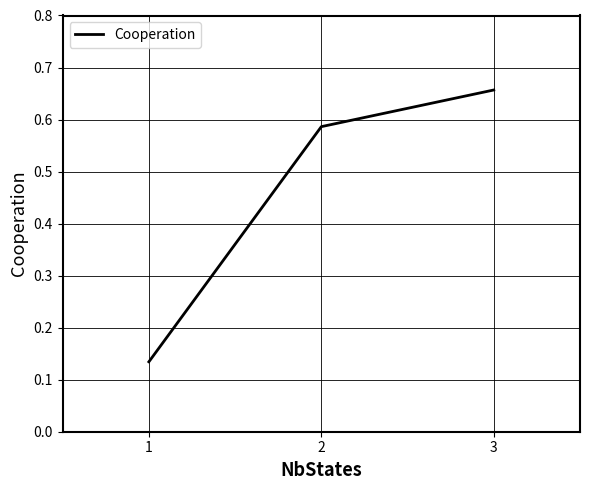

True or false: the data shows 0.4 at 3.

False